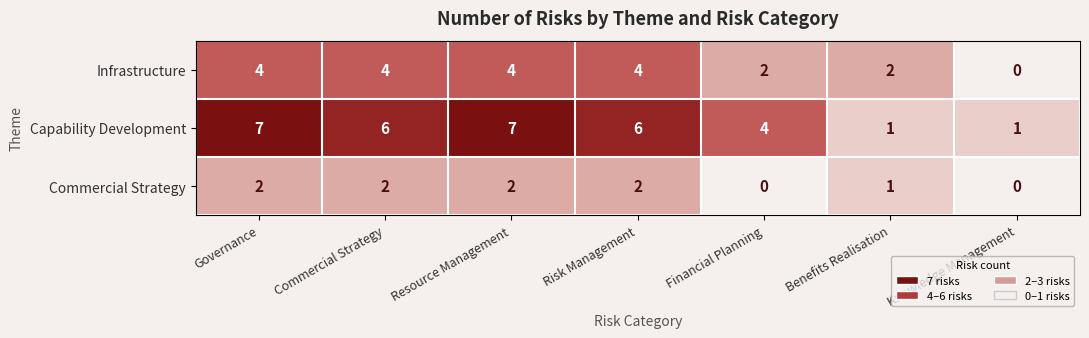

True or false: Commercial Strategy has a value of 0 at Financial Planning.

True